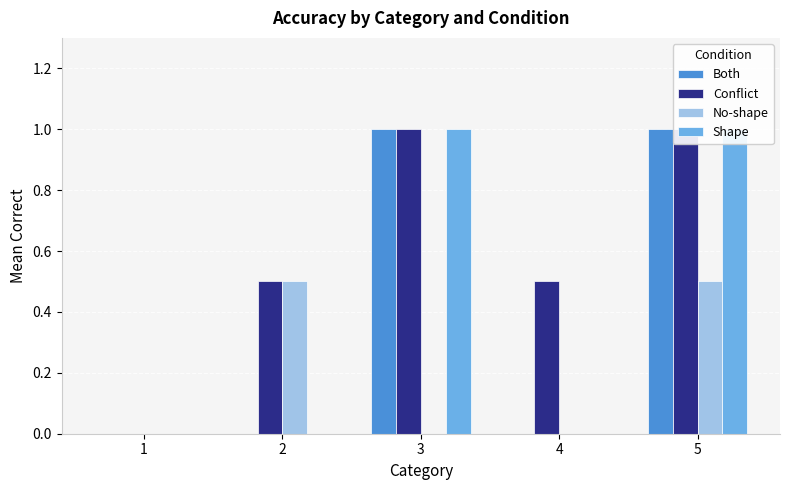

Which series changed the most between 3 and 4?

Both